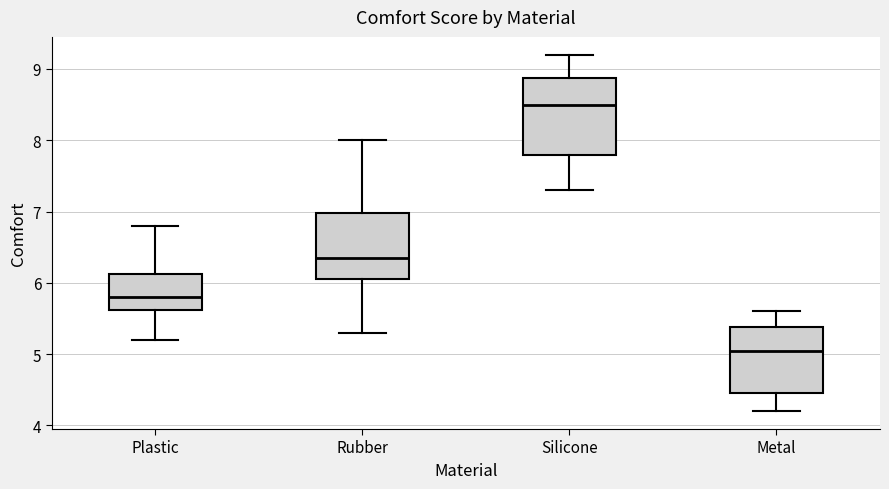

Where is the upper edge of the box for Plastic on the y-axis? The values are not printed on the chart, so give them approximately, as read against the axis.

6.1